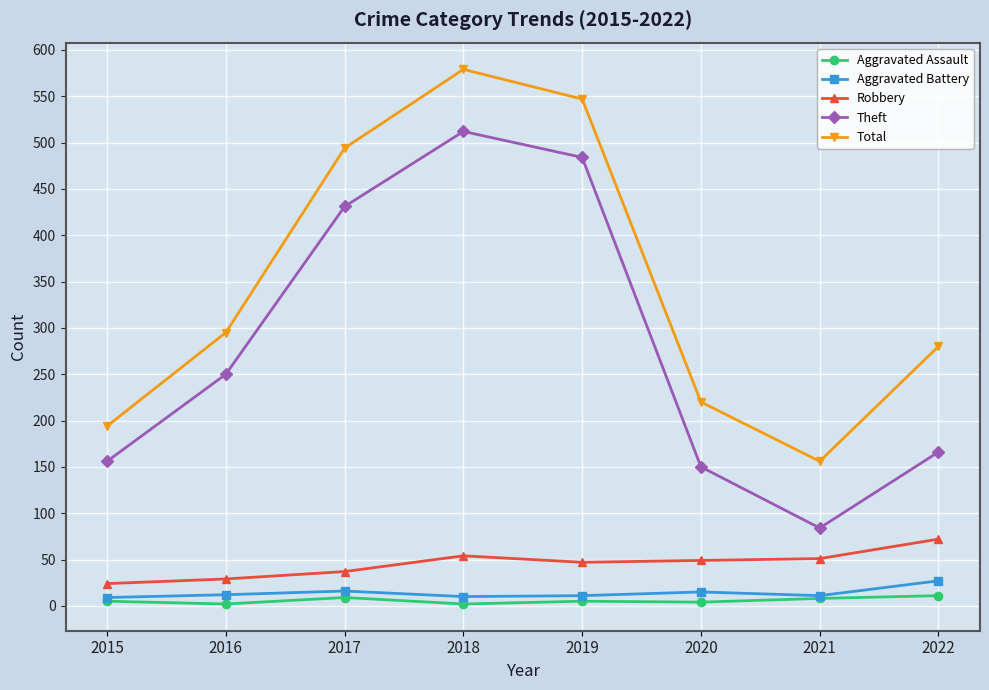

True or false: Aggravated Assault and Total intersect in this chart.

False